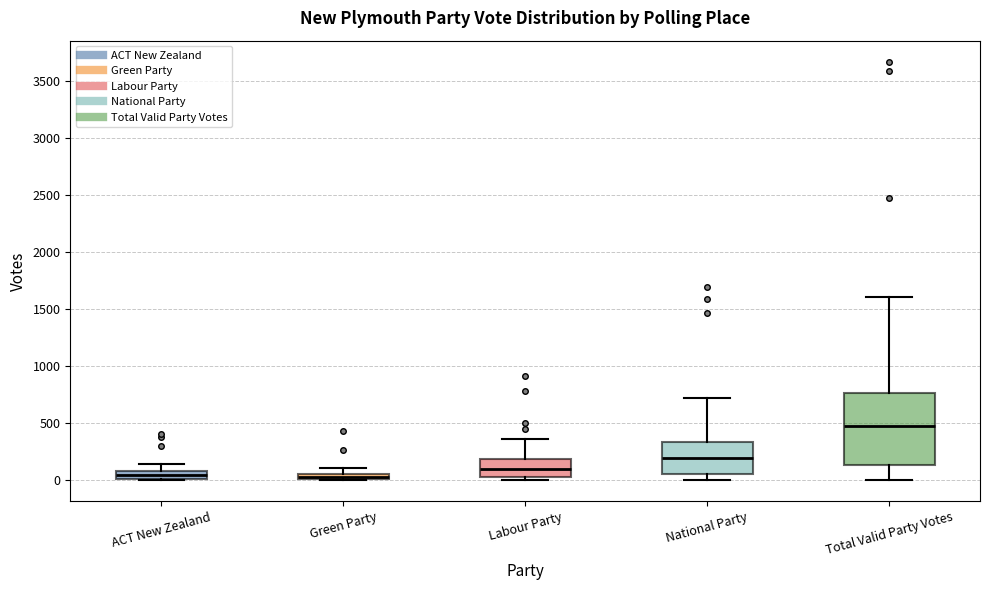

Where is the upper edge of the box for Green Party on the y-axis? The values are not printed on the chart, so give them approximately, as read against the axis.

50